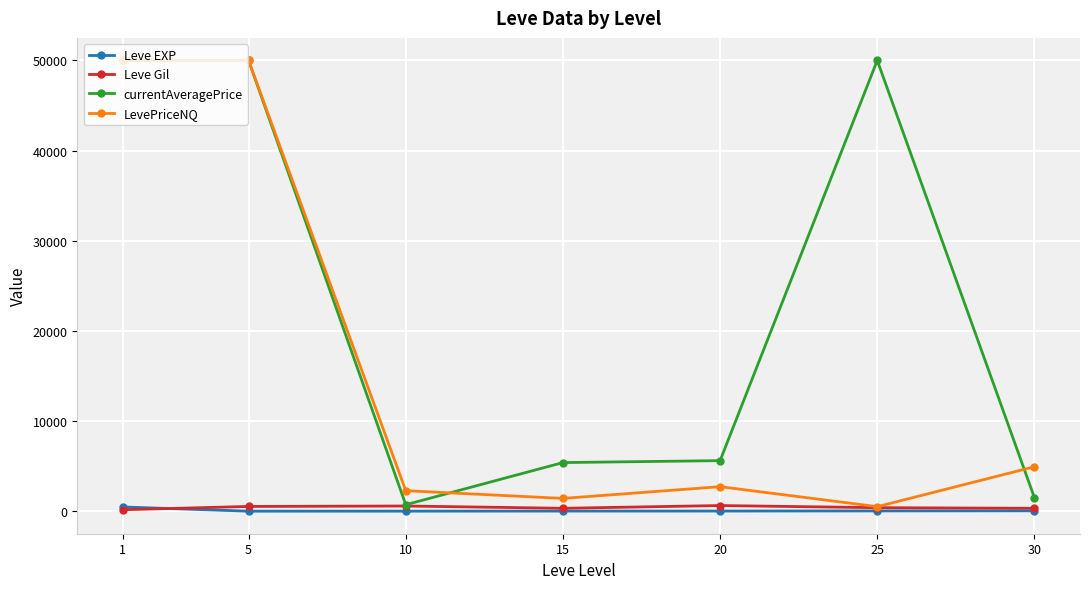

Between 1 and 20, which series saw the biggest shift?

LevePriceNQ